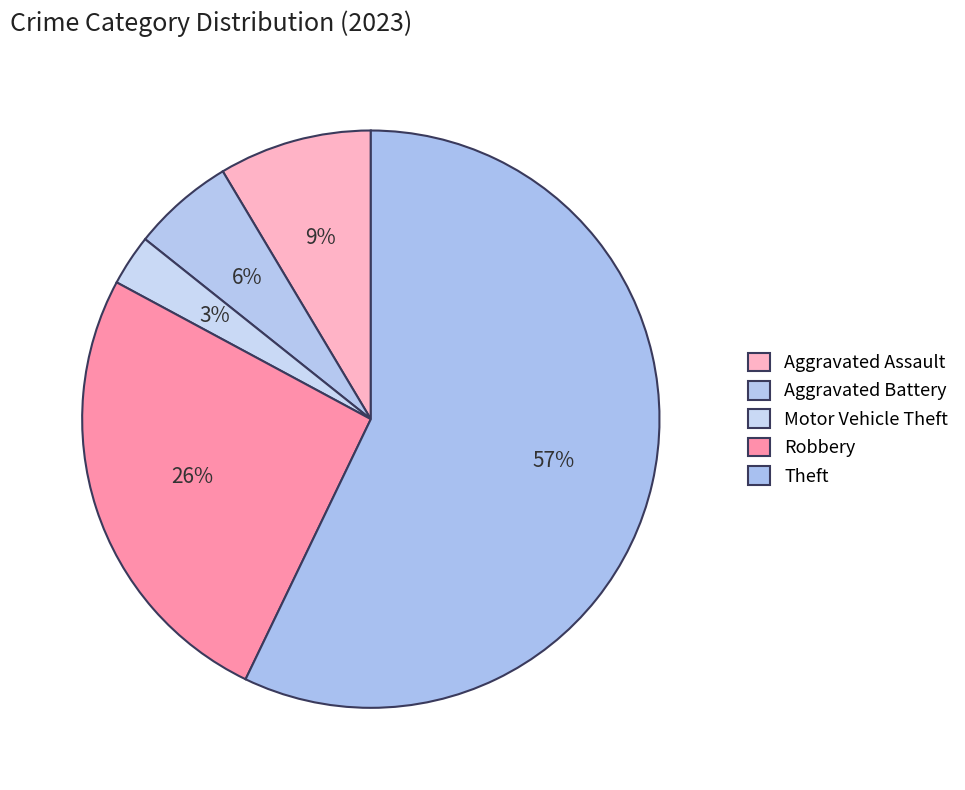

Count the number of slices in the pie.

5